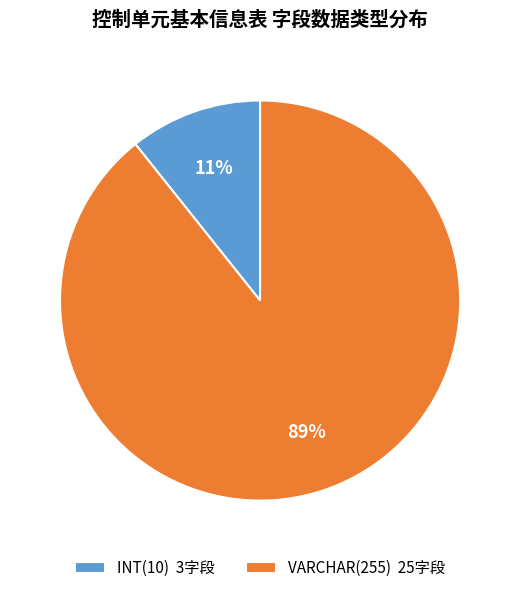

How many slices are in this pie chart?

2